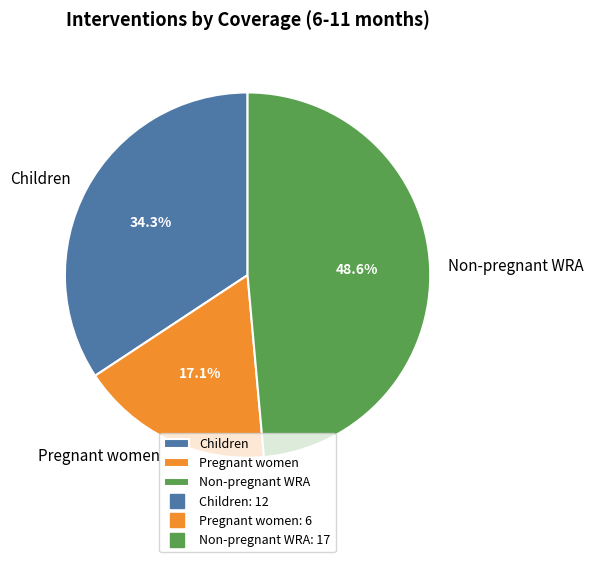

Is there a majority slice in this chart?

No